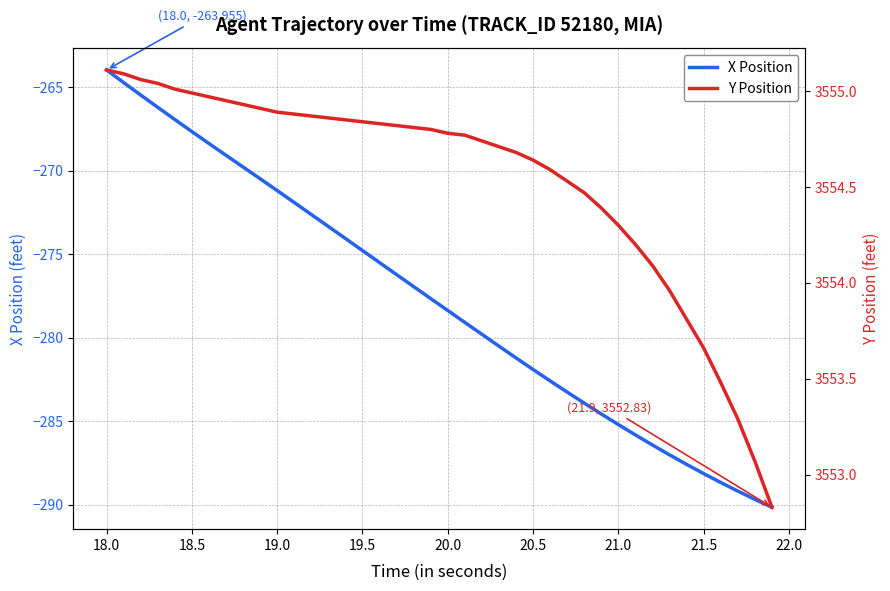

What are all the series names shown in the legend?

X Position, Y Position